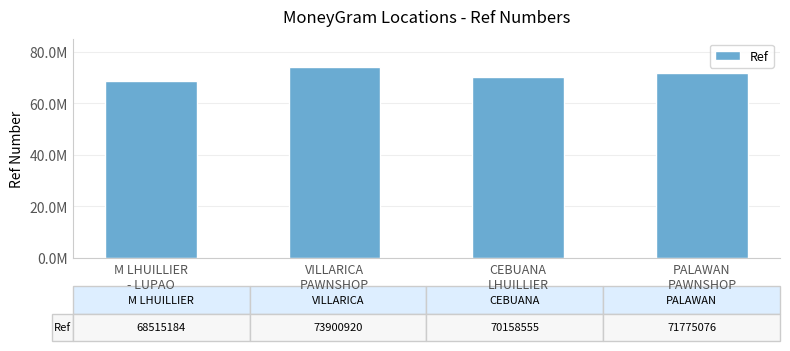

Does the chart contain any negative values?

No